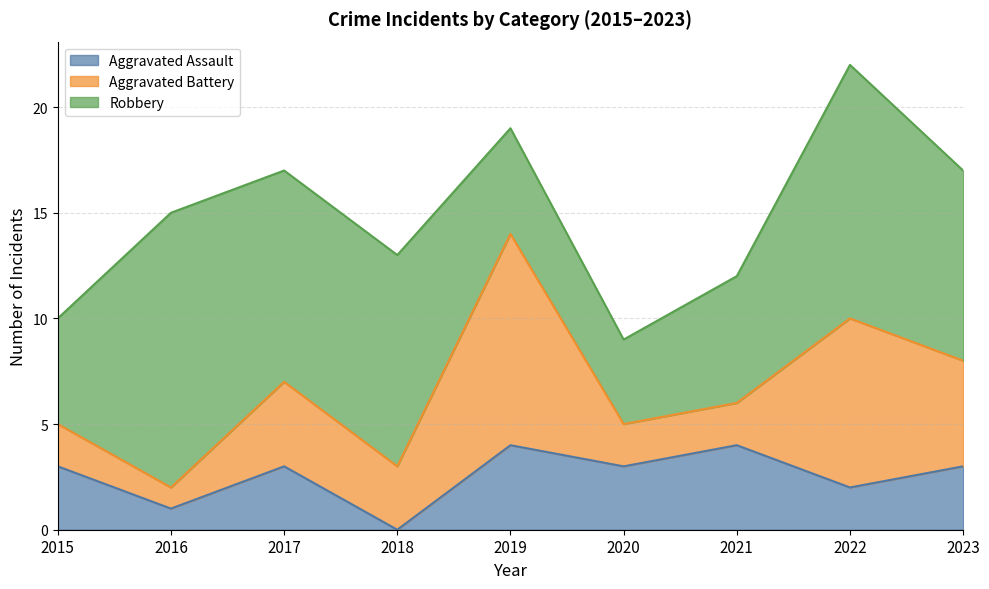

Which series has the largest range (max minus min)?

Aggravated Battery